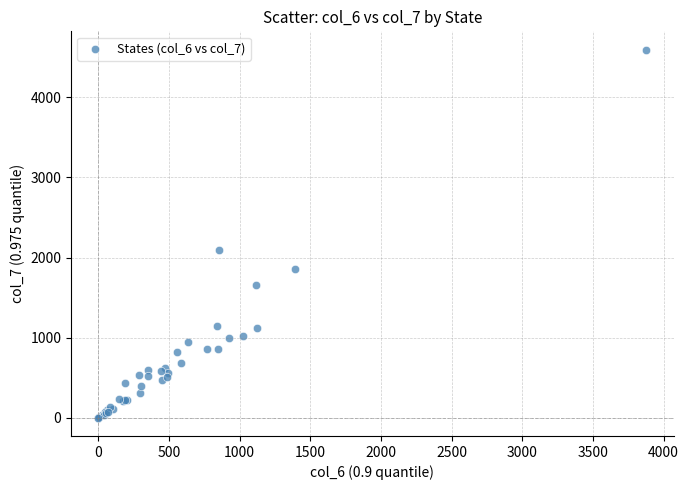

What Y value in the scatter plot is closest to 2298?

2093